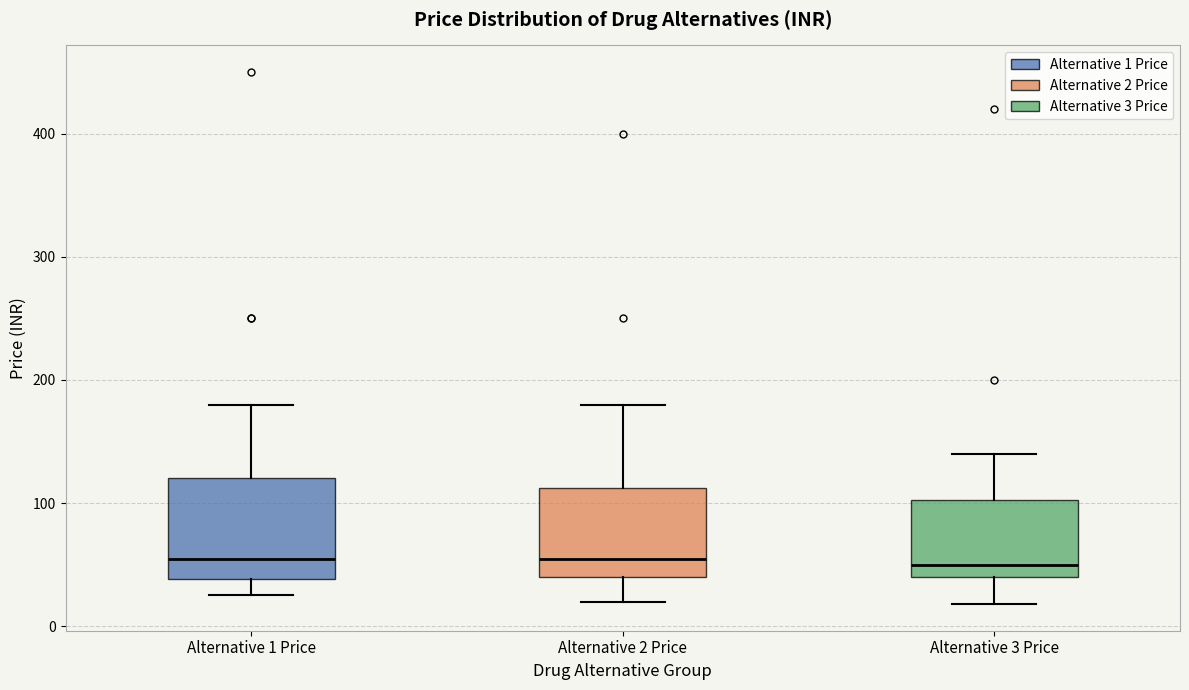

Reading left to right, read every box against the y-axis: the position of its median line, the range the box covers, and the ends of its whiskers. The values are not printed on the chart, so give them approximately, as read against the axis.

Alternative 1 Price: median 60, box 40 to 120, whiskers 30 to 180
Alternative 2 Price: median 60, box 40 to 110, whiskers 20 to 180
Alternative 3 Price: median 50, box 40 to 100, whiskers 20 to 140